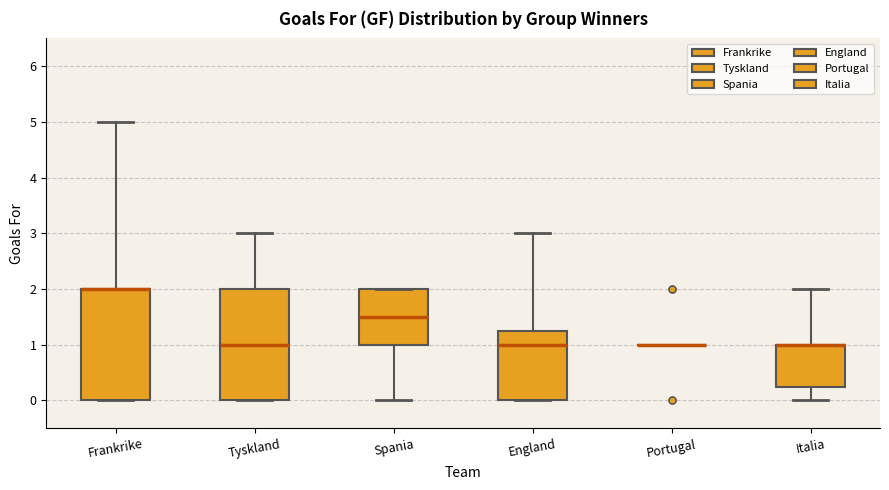

Reading left to right, transcribe this box plot: for each box, give where its median line is, the range the box spans, and where its two whiskers end, as read against the y-axis. The values are not printed on the chart, so give them approximately, as read against the axis.

Frankrike: median 2.0 (drawn on the box's upper edge), box 0.0 to 2.0, whiskers 0.0 to 5.0
Tyskland: median 1.0, box 0.0 to 2.0, whiskers 0.0 to 3.0
Spania: median 1.5, box 1.0 to 2.0, whiskers 0.0 to 2.0
England: median 1.0, box 0.0 to 1.3, whiskers 0.0 to 3.0
Portugal: box collapsed to a line at 1.0, whiskers 1.0 to 1.0
Italia: median 1.0 (drawn on the box's upper edge), box 0.3 to 1.0, whiskers 0.0 to 2.0